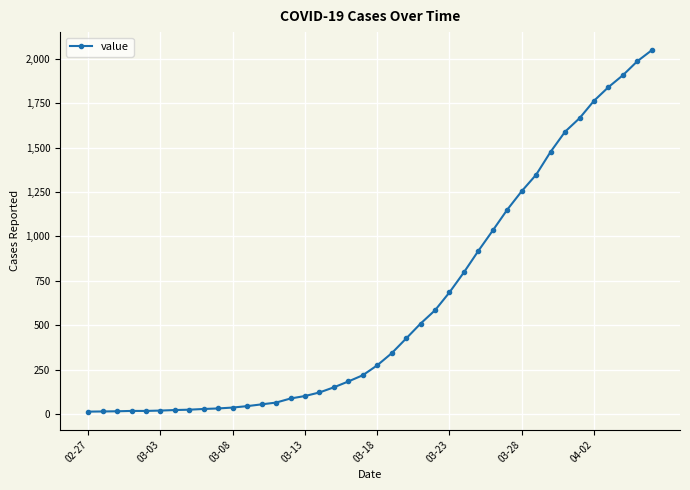

What is the average value?

622